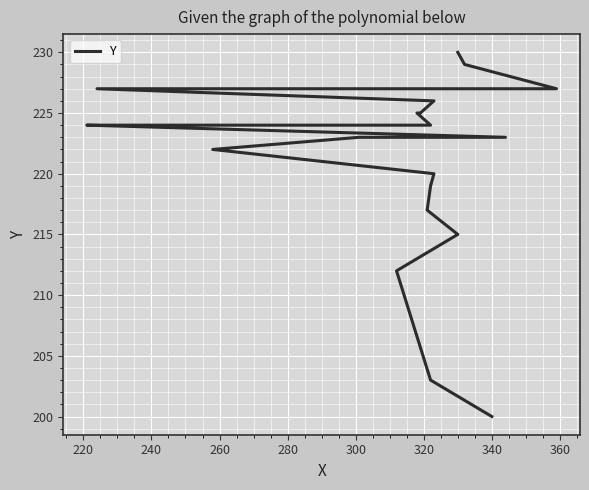

Reading left to right, what are all the values shown in this chart?

200	203	212	215	217	219	220	222	223	223	224	224	224	225	225	226	227	227	229	230